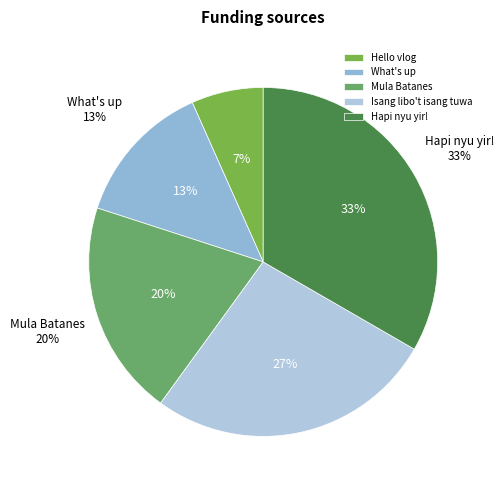

What is the ratio of the value at Mula Batanes to the value at What's up?

1.5